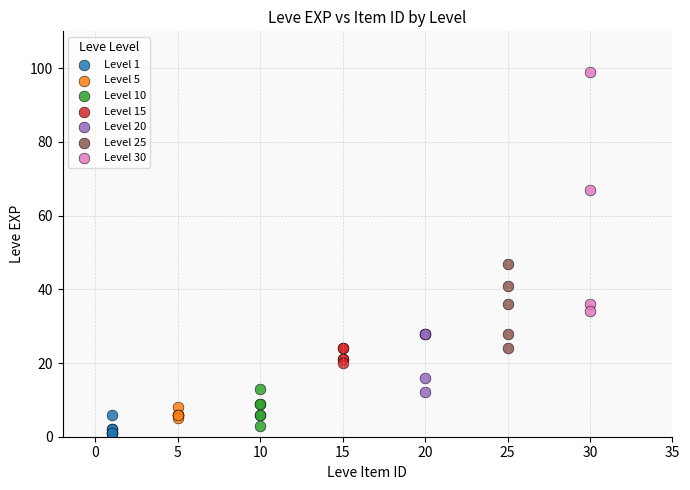

Which series has the largest Y range (max minus min)?

Level 30